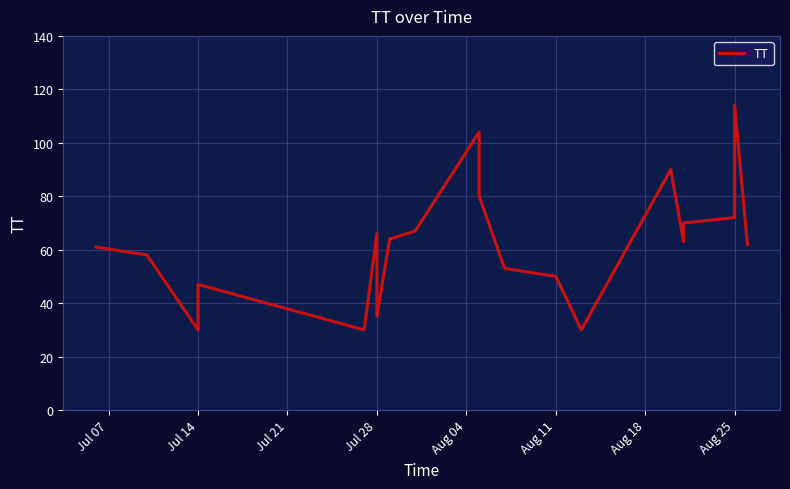

How many points are higher than both their immediate neighbors (excluding endpoints)?

5